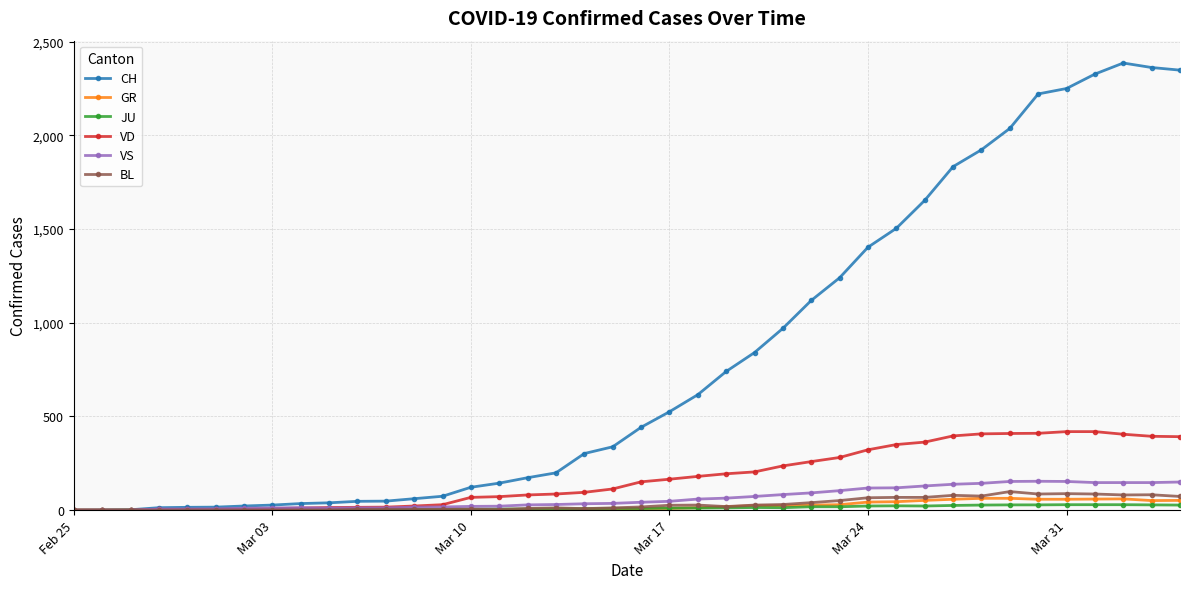

What is the highest value of the BL series?

99